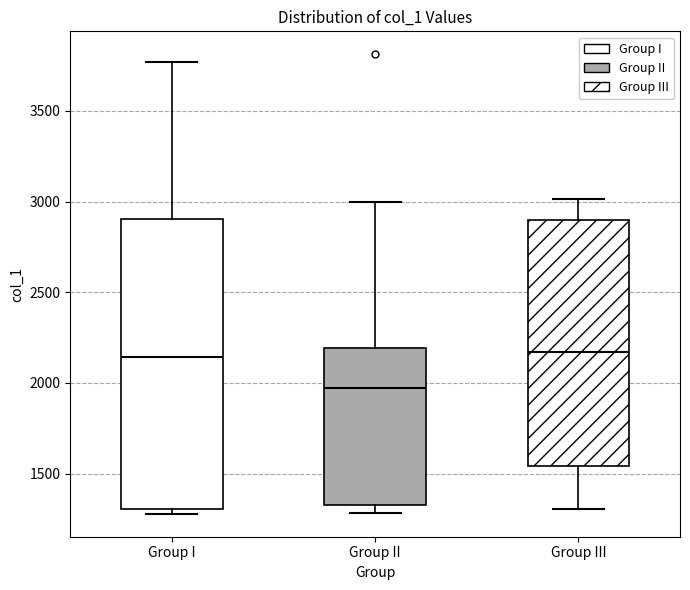

Reading left to right, read every box against the y-axis: the position of its median line, the range the box covers, and the ends of its whiskers. The values are not printed on the chart, so give them approximately, as read against the axis.

Group I: median 2150, box 1300 to 2900, whiskers 1300 (just below the box's lower edge) to 3750
Group II: median 1950, box 1350 to 2200, whiskers 1300 to 3000
Group III: median 2150, box 1550 to 2900, whiskers 1300 to 3000